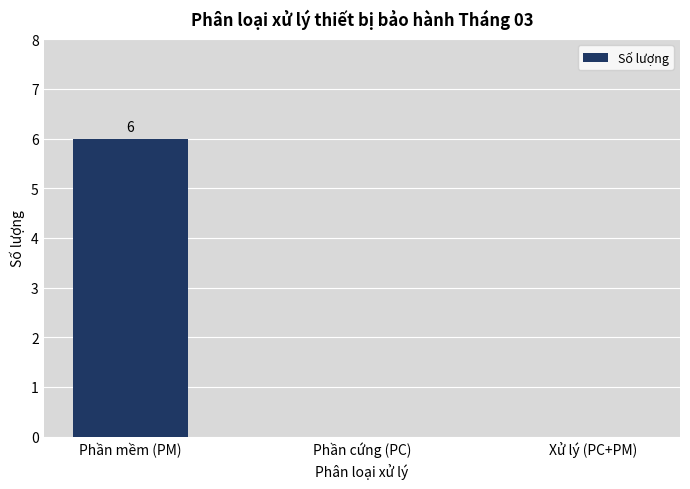

Reading left to right, extract all data points from this chart.

Phần mềm (PM)=6	Phần cứng (PC)=0	Xử lý (PC+PM)=0